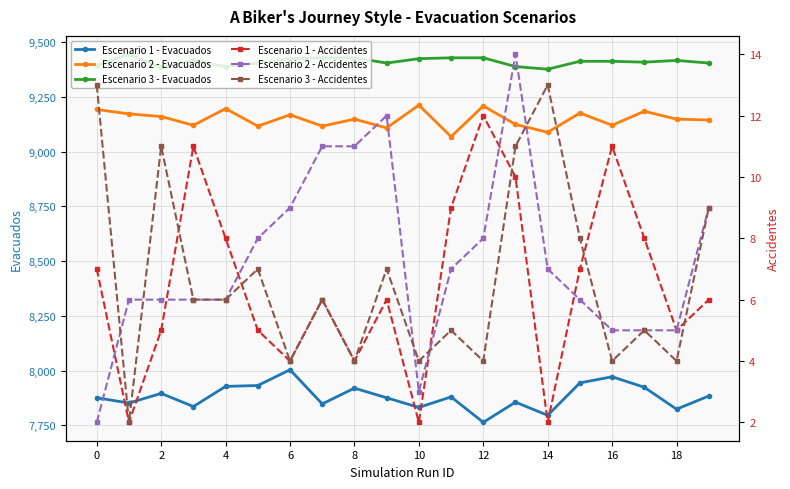

At how many categories does at least one series exceed 9417?

7